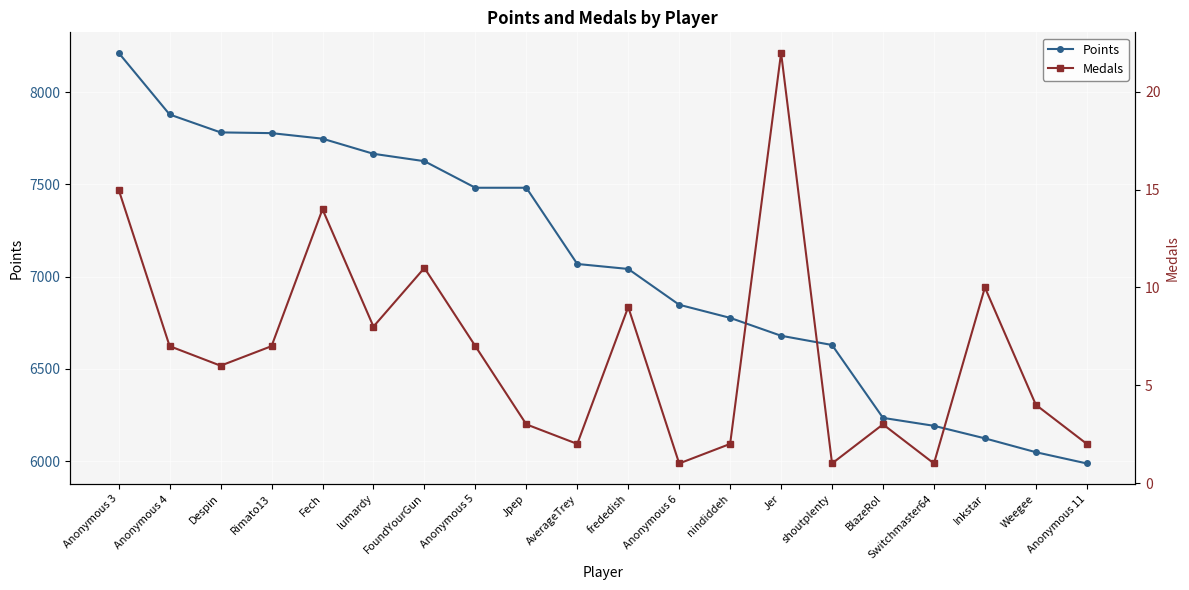

At which category is the sum across all series the highest?

Anonymous 3